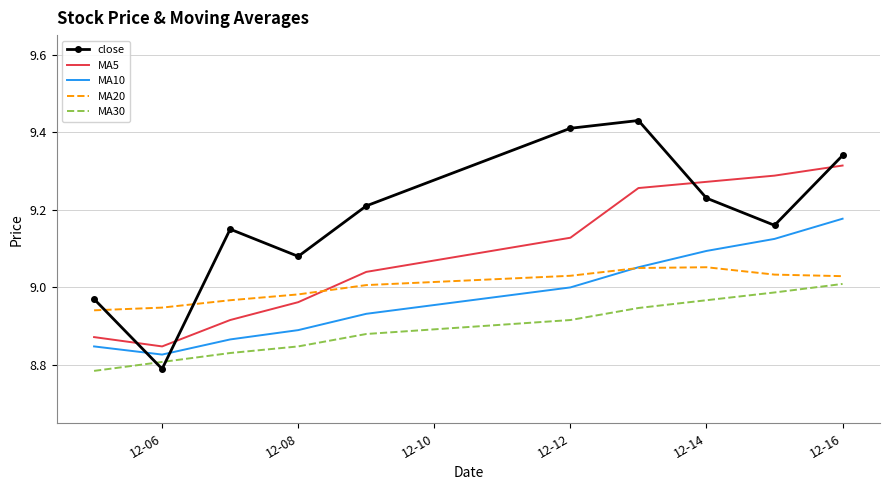

What is the difference between the maximum and second lowest values in the MA5 series?

0.4